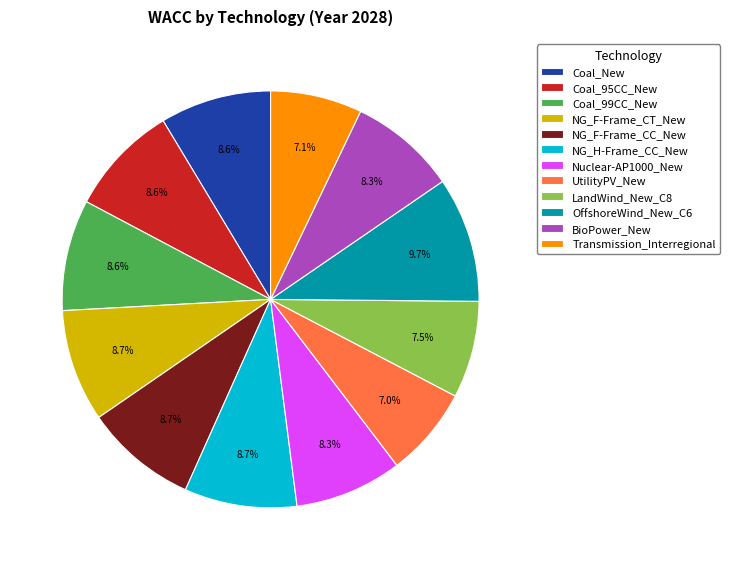

Which category has the biggest portion of the pie?

OffshoreWind_New_C6